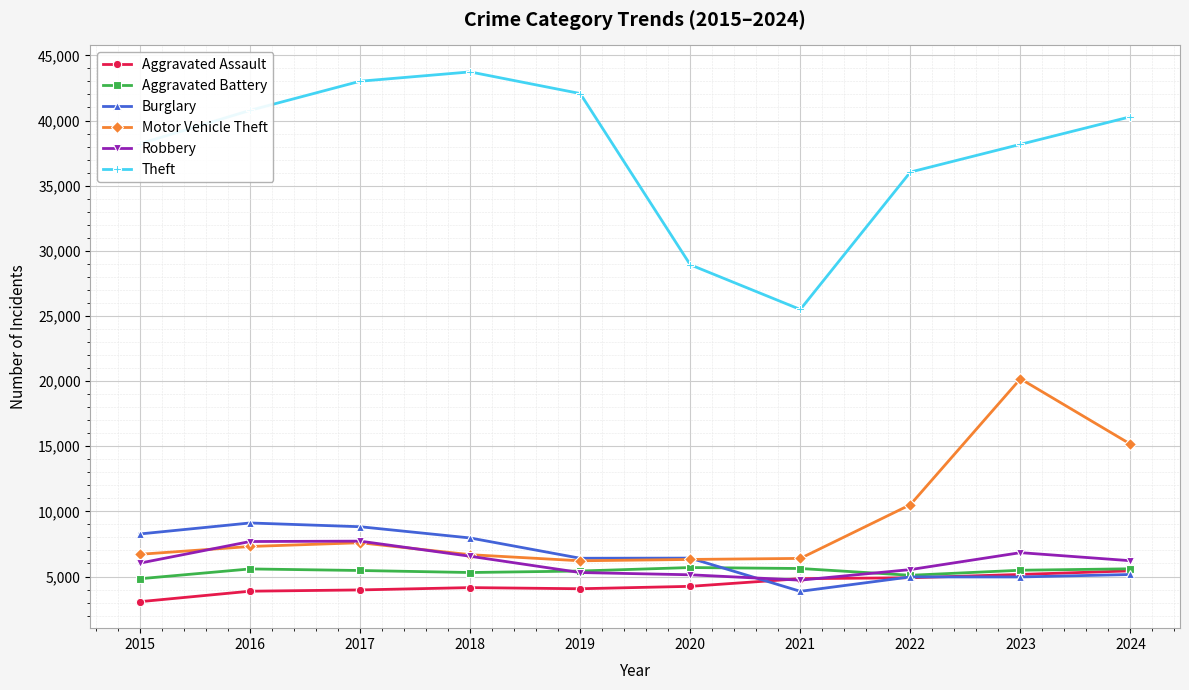

Which series changed the most between 2018 and 2023?

Motor Vehicle Theft